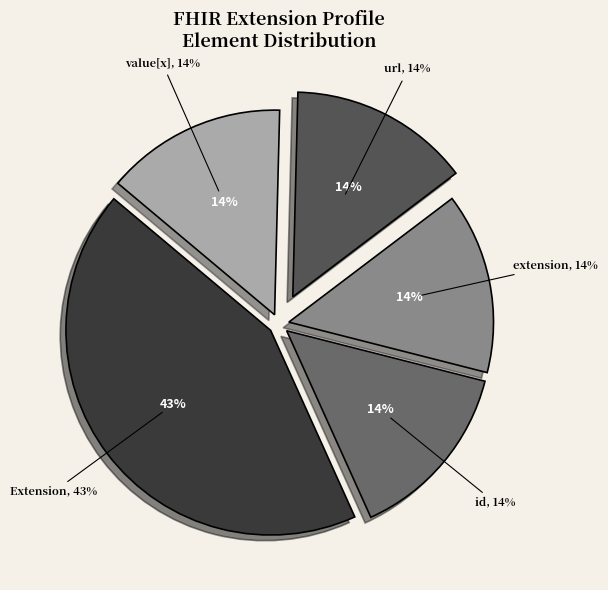

How many slices are in this pie chart?

5